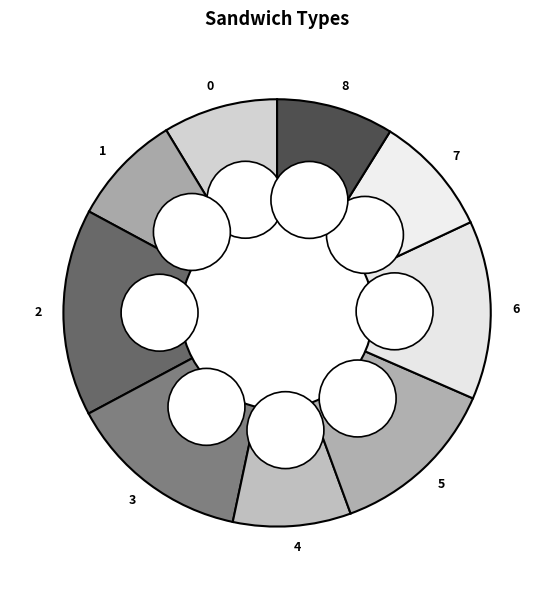

To the nearest percent, what is the combined percentage of 4 and 5?

22%